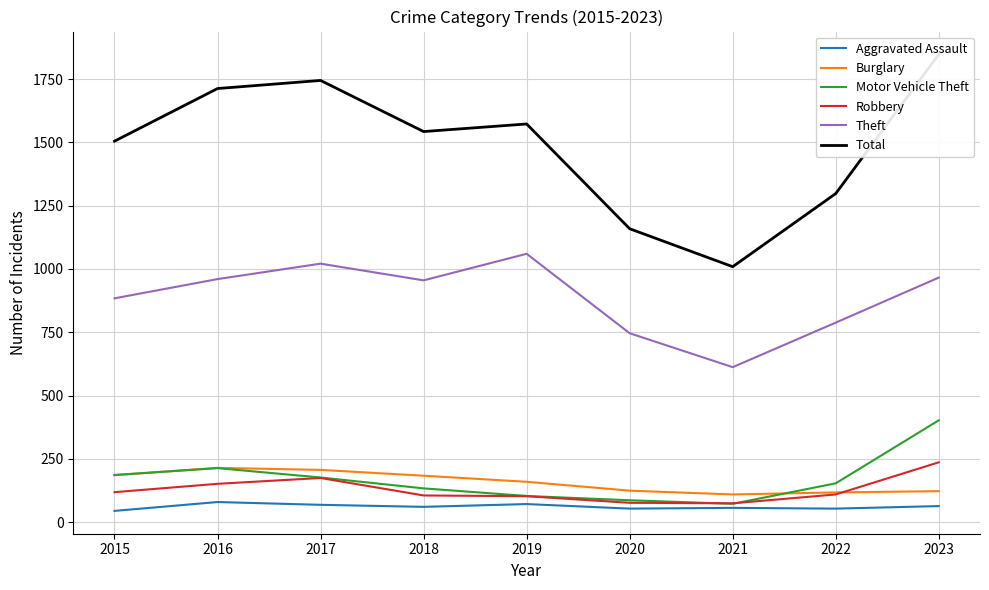

True or false: Burglary and Aggravated Assault cross at least once.

False